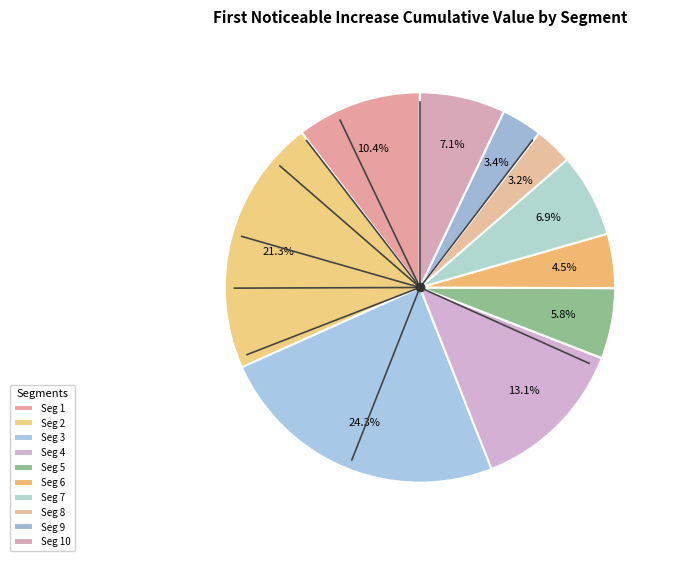

How many segments does this pie chart have?

10